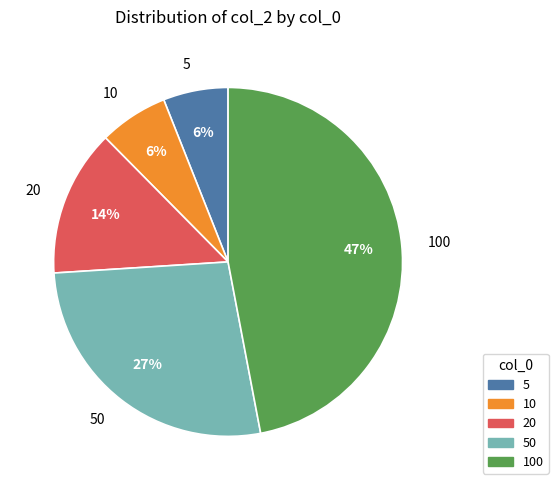

Is it true that 10 is 6% of the pie?

True